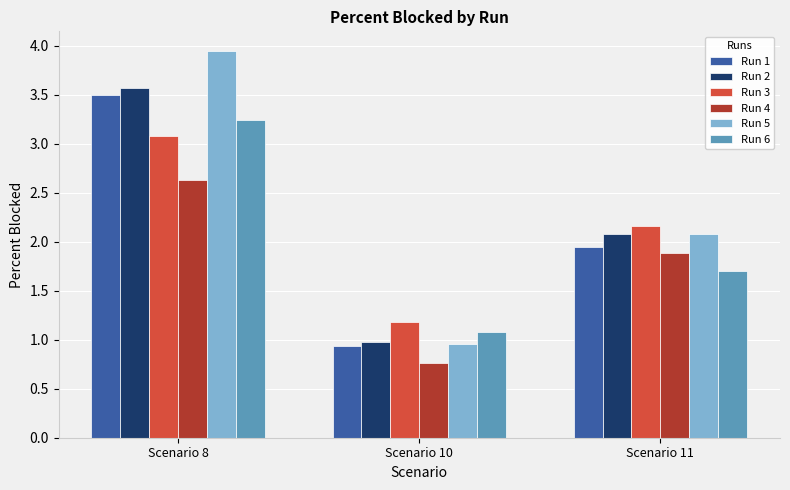

What is the difference between the maximum and minimum values in the Run 6 series?

2.2